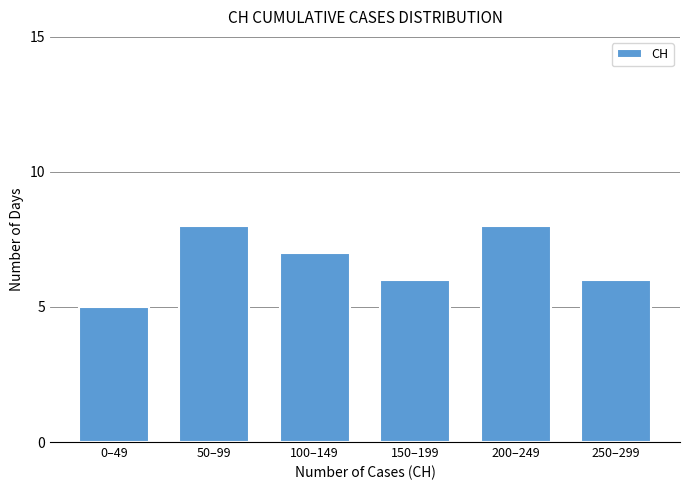

Reading right to left, extract all data points from this chart.

250–299=6	200–249=8	150–199=6	100–149=7	50–99=8	0–49=5